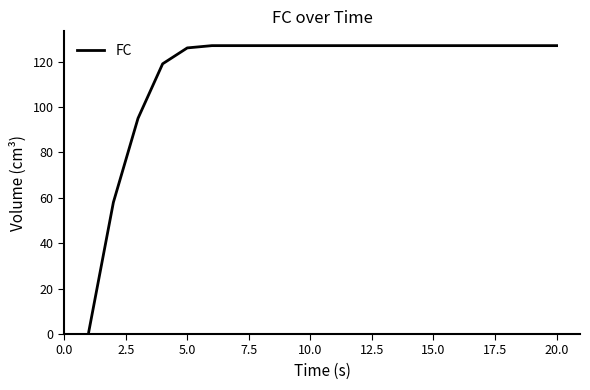

Reading right to left, extract all data points from this chart.

127	127	127	127	127	127	127	127	127	127	127	127	127	127	127	126	119	95	58	1